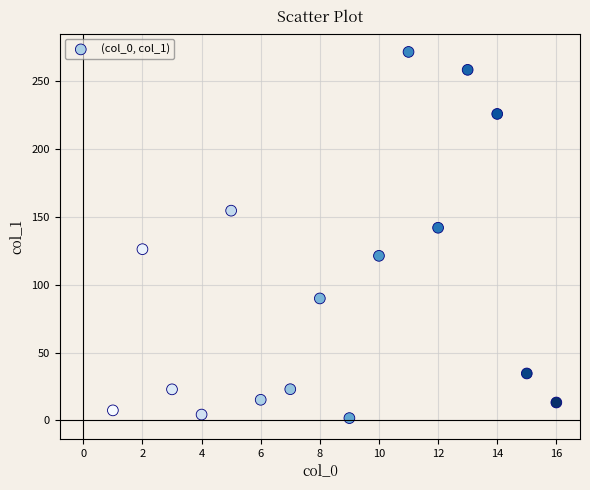

What is the range of Y values (max minus min)?

269.9